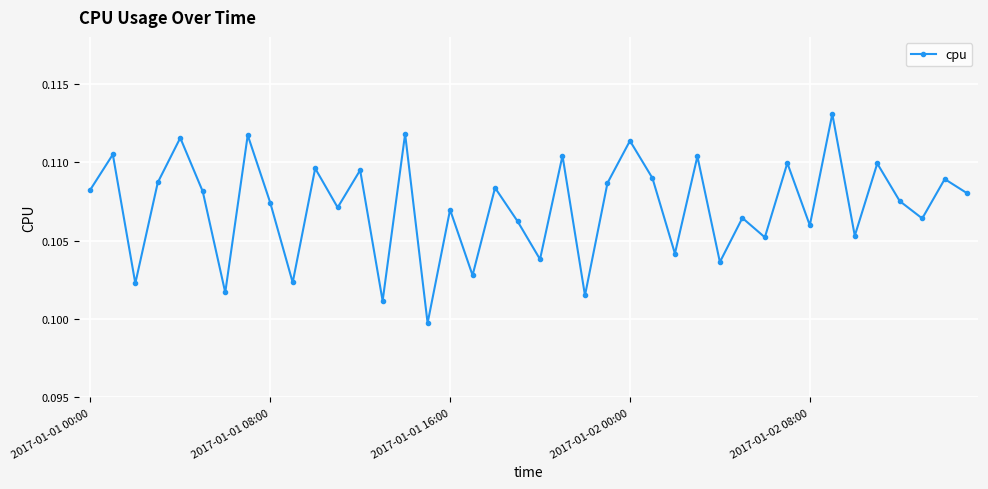

How many values are between 0 and 1?

40